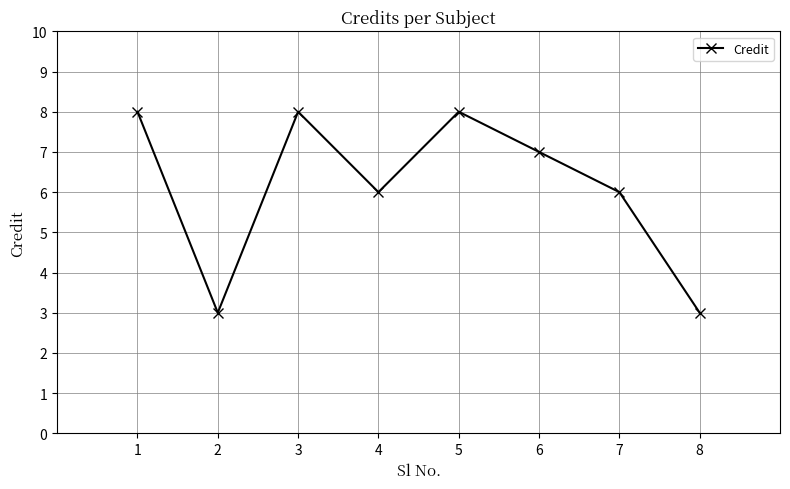

Reading left to right, list all the values displayed in this chart.

8	3	8	6	8	7	6	3